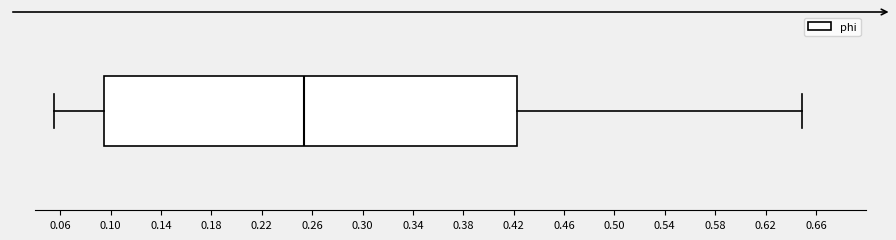

Read this box plot against the x-axis: the position of the median line, the range covered by the box, and the ends of both whiskers. The values are not printed on the chart, so give them approximately, as read against the axis.

median 0.255, box 0.095 to 0.420, whiskers 0.055 to 0.650